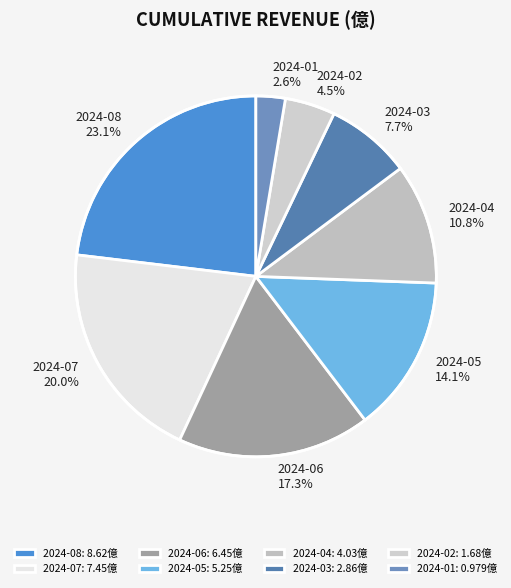

Rank the categories by value from lowest to highest.

2024-01, 2024-02, 2024-03, 2024-04, 2024-05, 2024-06, 2024-07, 2024-08